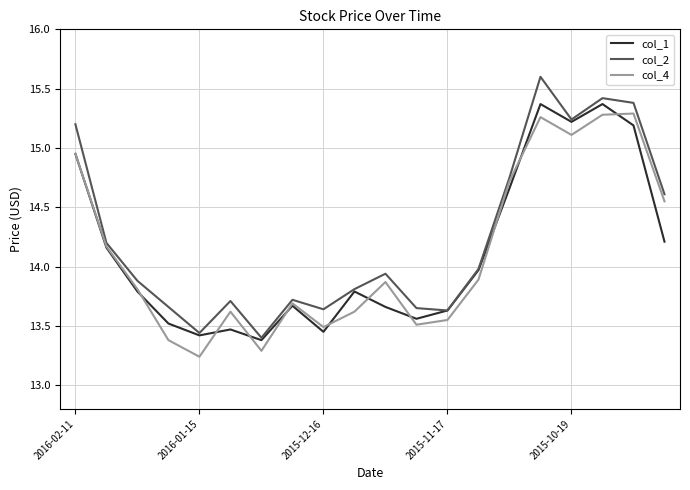

Which series has the largest range (max minus min)?

col_2